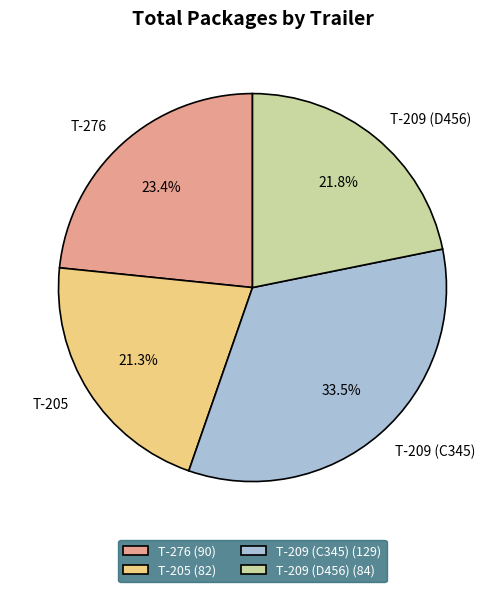

What is the total percentage of T-209 (D456) and T-205?

43.1%